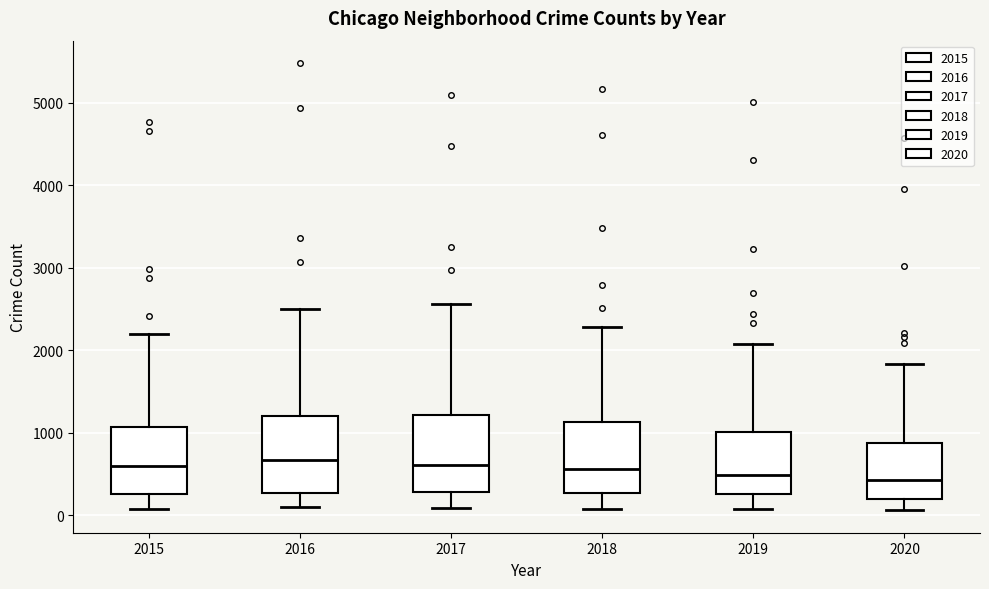

Reading left to right, transcribe this box plot: for each box, give where its median line is, the range the box spans, and where its two whiskers end, as read against the y-axis. The values are not printed on the chart, so give them approximately, as read against the axis.

2015: median 600, box 300 to 1100, whiskers 100 to 2200
2016: median 700, box 300 to 1200, whiskers 100 to 2500
2017: median 600, box 300 to 1200, whiskers 100 to 2600
2018: median 600, box 300 to 1100, whiskers 100 to 2300
2019: median 500, box 300 to 1000, whiskers 100 to 2100
2020: median 400, box 200 to 900, whiskers 100 to 1800